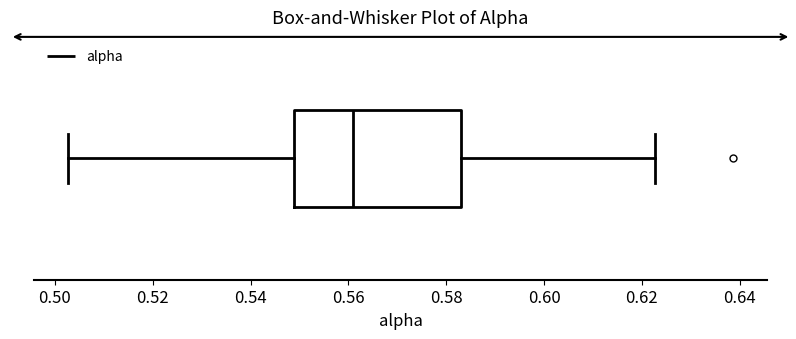

Transcribe this box plot: give where the median line is, the range the box spans, and where the two whiskers end, as read against the x-axis. The values are not printed on the chart, so give them approximately, as read against the axis.

median 0.560, box 0.548 to 0.584, whiskers 0.502 to 0.622